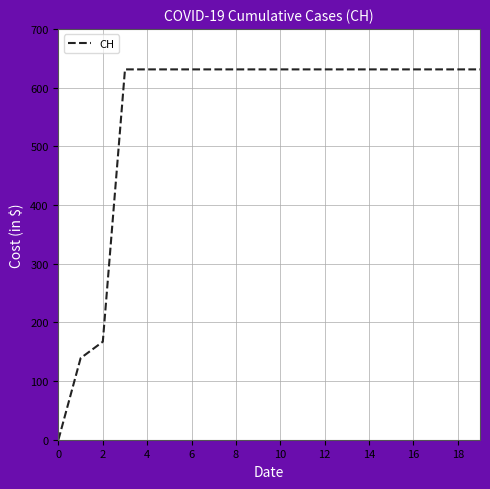

What is the difference between the maximum and minimum values?

631